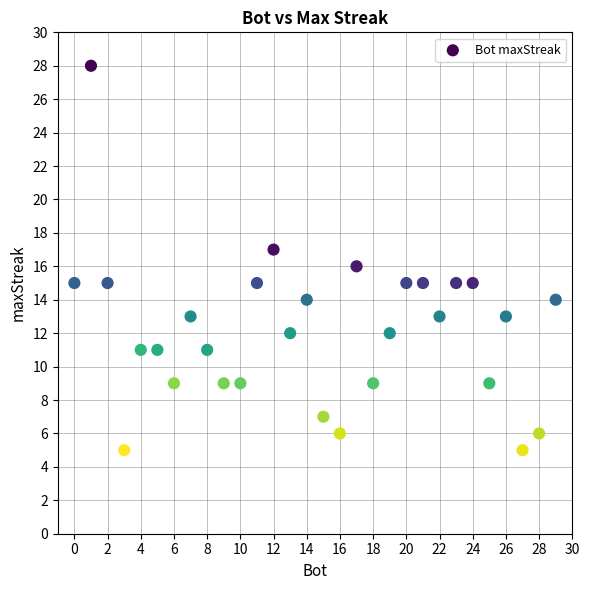

What is the range of X values (max minus min)?

29